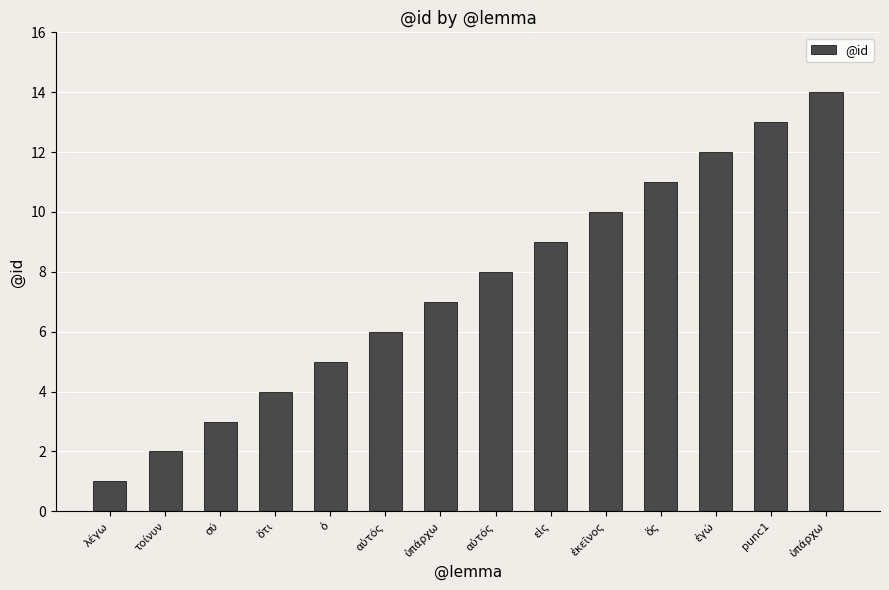

Reading right to left, what are all the values shown in this chart?

ὑπάρχω=14	punc1=13	ἐγώ=12	ὅς=11	ἐκεῖνος=10	εἰς=9	αὐτός=8	ὑπάρχω=7	αὐτός=6	ὁ=5	ὅτι=4	σύ=3	τοίνυν=2	λέγω=1